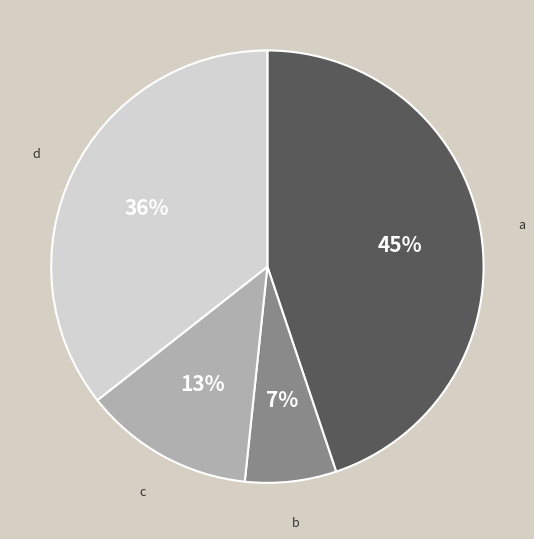

Rank the categories by value from lowest to highest.

b, c, d, a